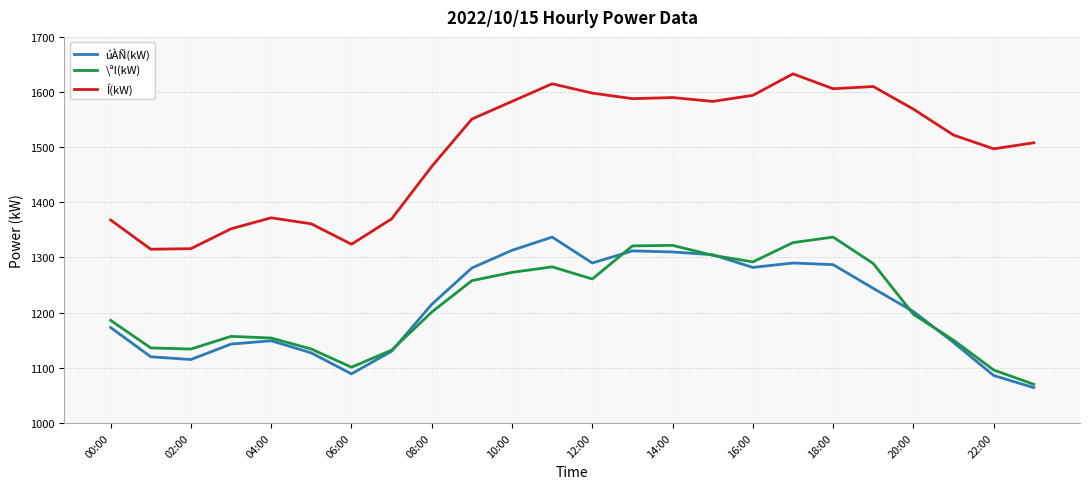

What is the highest value of the \ªl(kW) series?

1337